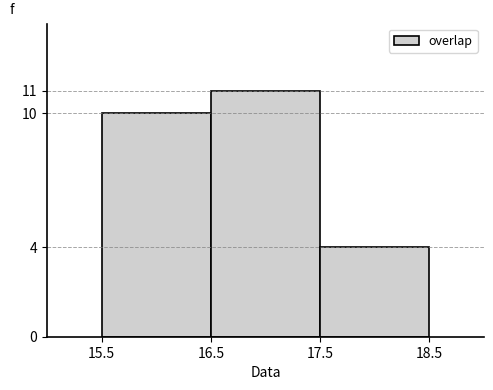

Reading left to right, transcribe this chart: for each bar, give the range it covers on the x-axis and its height. The values are not printed on the chart, so give them approximately, as read against the axis.

15.5 to 16.5: 10
16.5 to 17.5: 11
17.5 to 18.5: 4